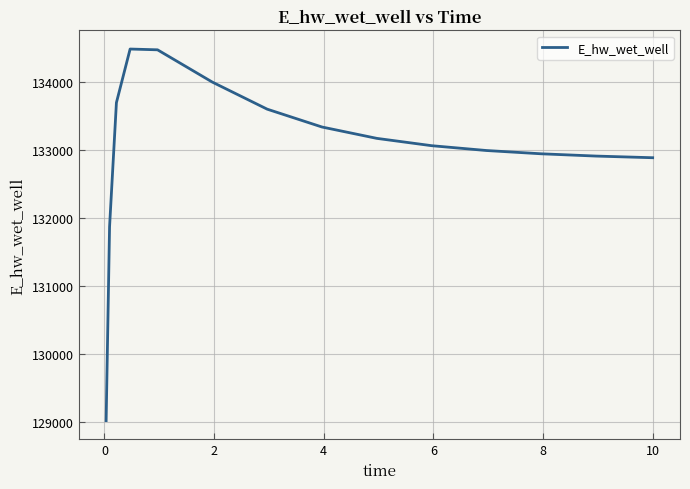

What is the maximum value shown in the chart?

134482.0